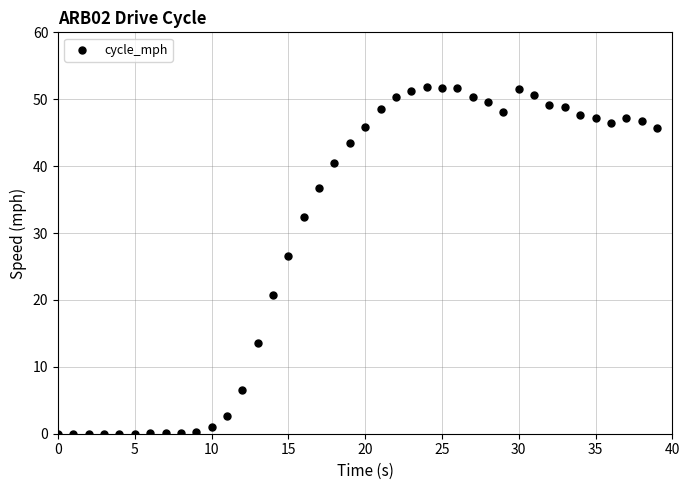

What is the range of Y values (max minus min)?

51.8